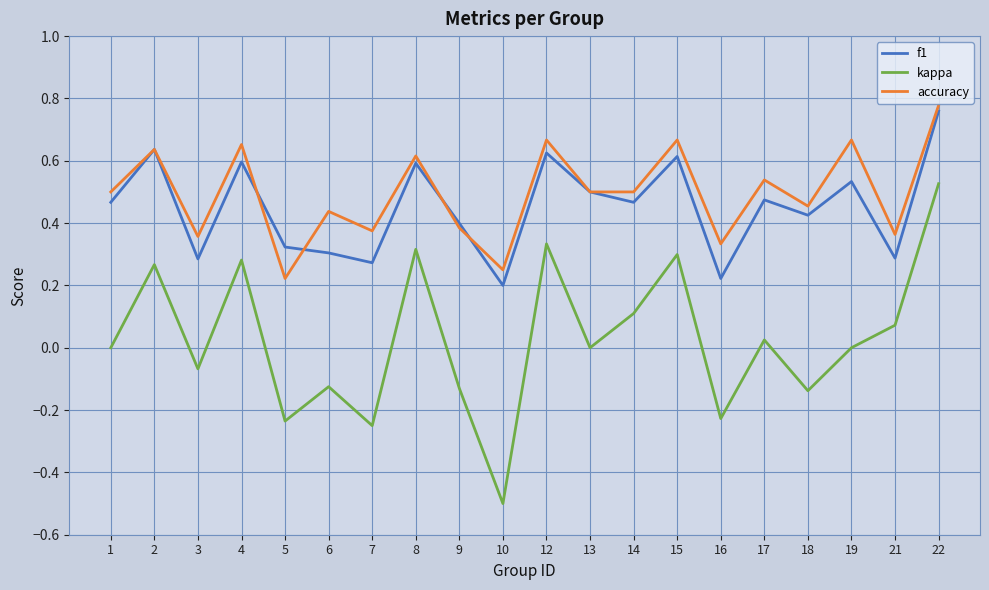

What are all the series names shown in the legend?

f1, kappa, accuracy